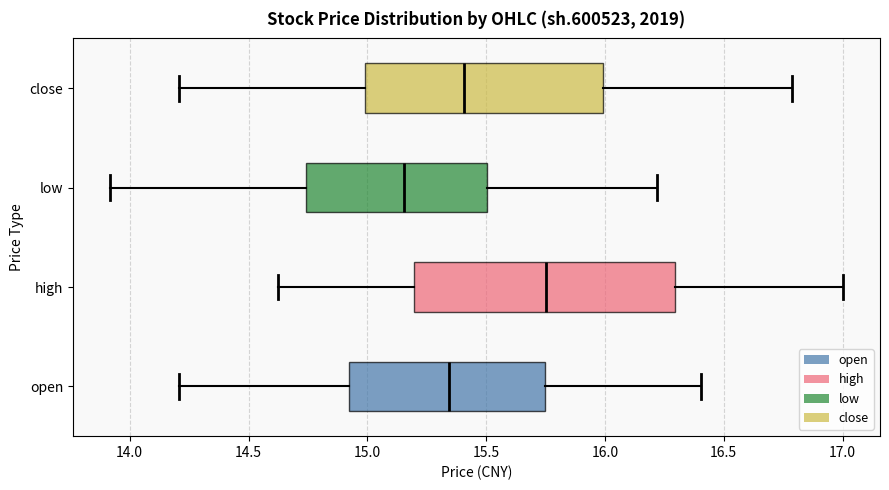

Which box is the widest, from its left edge to its right edge?

high